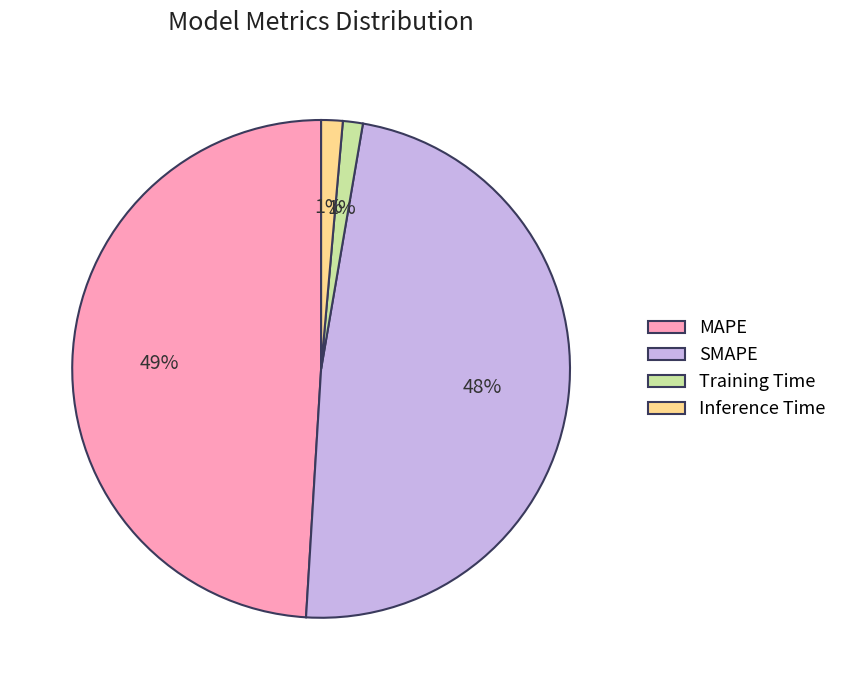

What is the largest slice in the pie chart?

MAPE